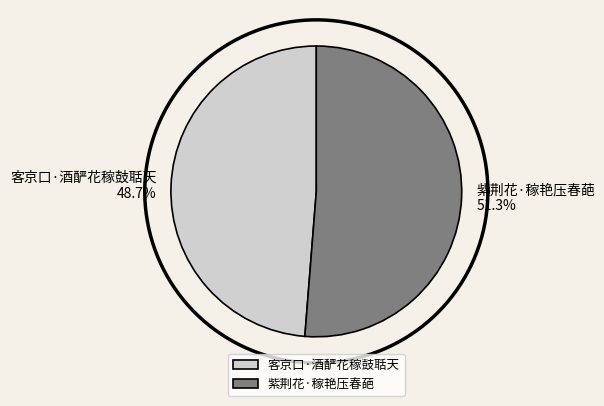

Is it true that 紫荆花·稼艳压春葩 is 40% of the pie?

False